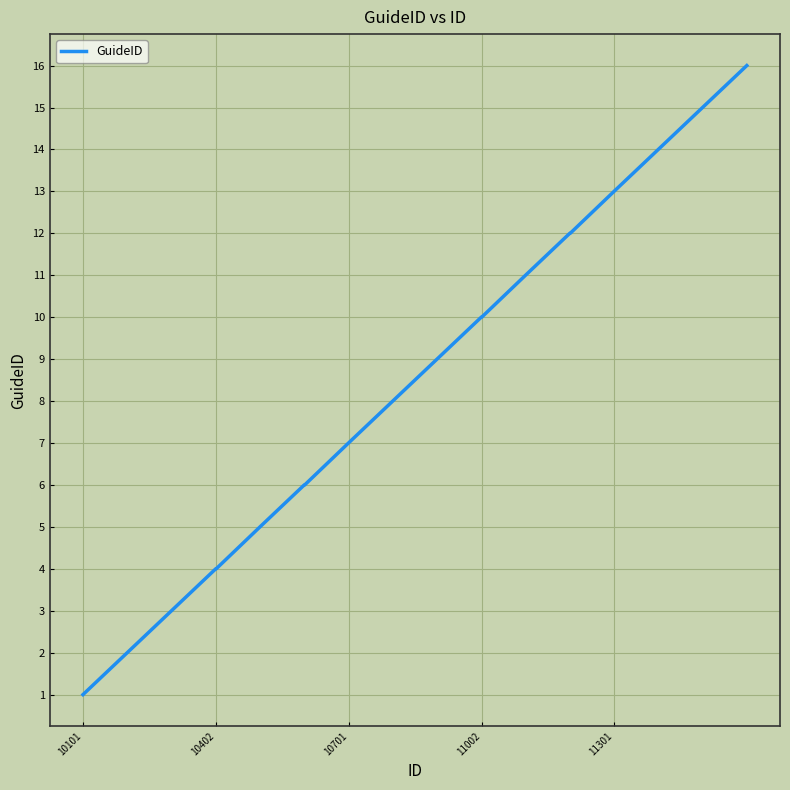

What is the difference between the maximum and minimum values?

15